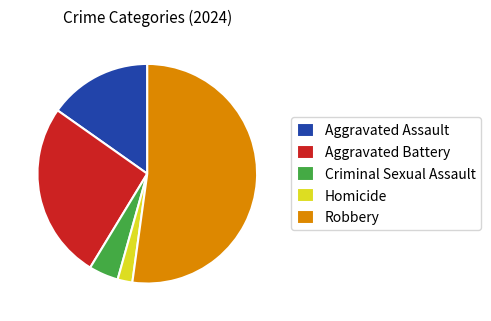

Is it true that Aggravated Battery is 12% of the pie?

False